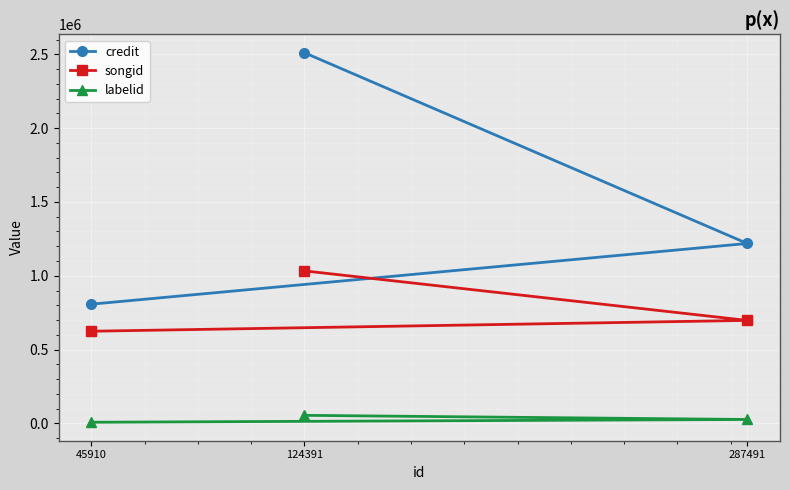

What is the average value of the labelid series?

29048